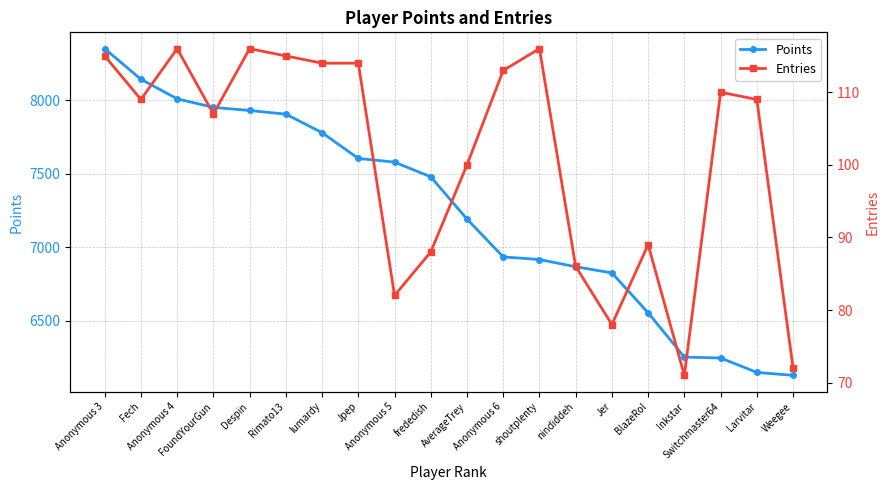

Where is the first local minimum for Entries?

Fech